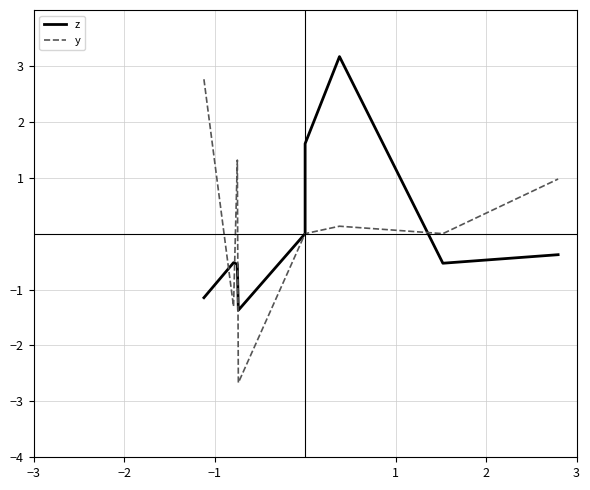

Which series has the largest range (max minus min)?

y